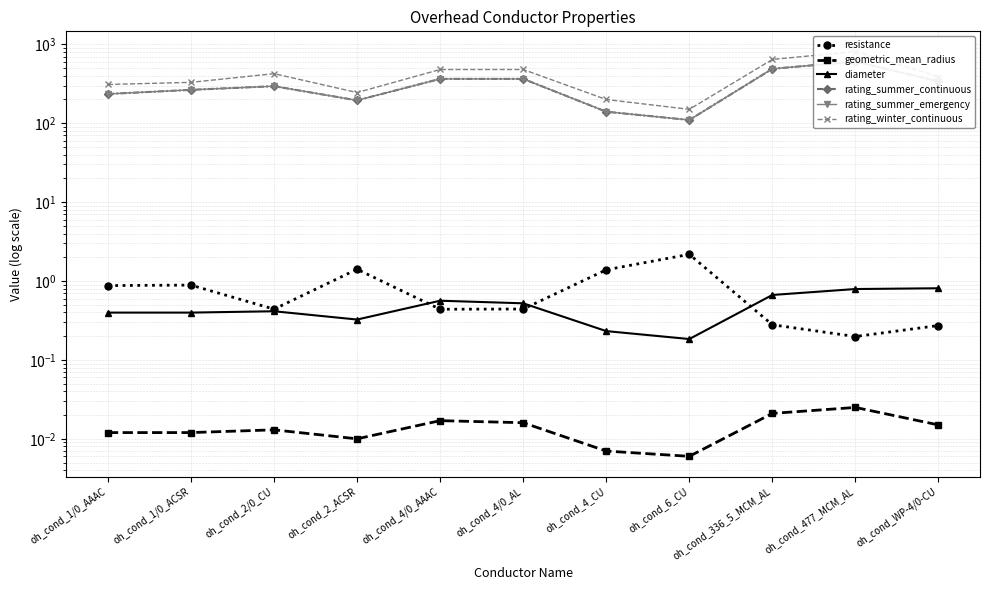

How many lines are shown in the chart?

6